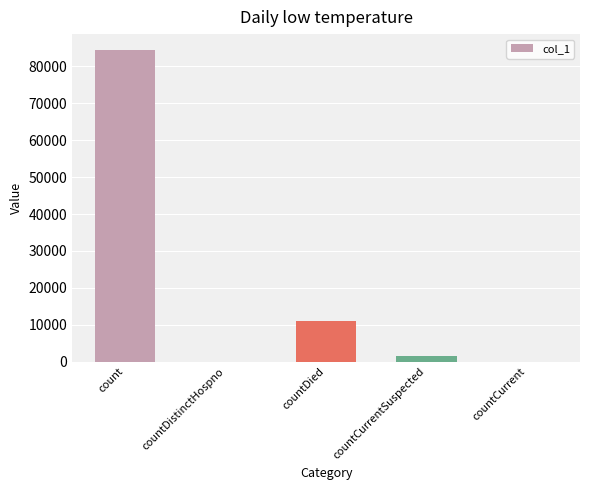

Are the bars horizontal?

No